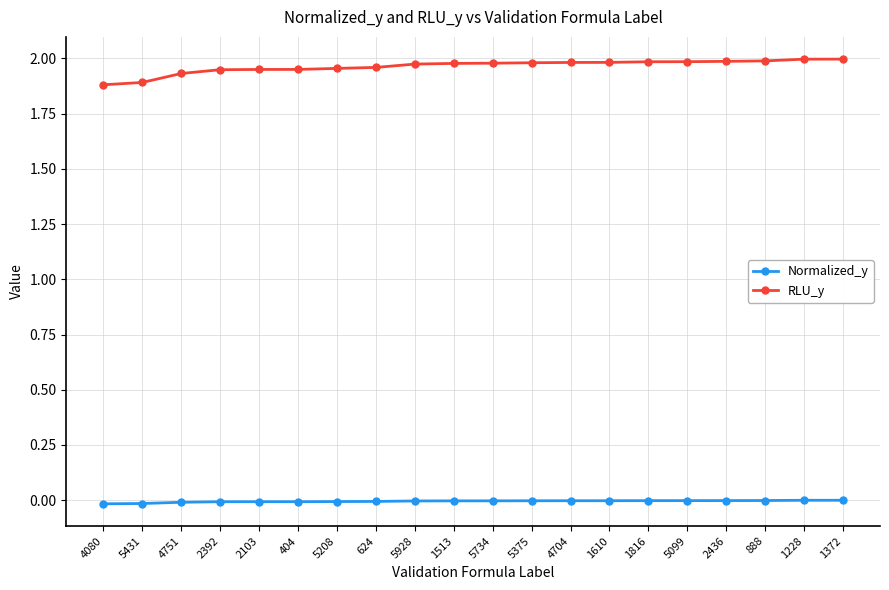

The Normalized_y series shows -0.0 at 5431. True or false?

True